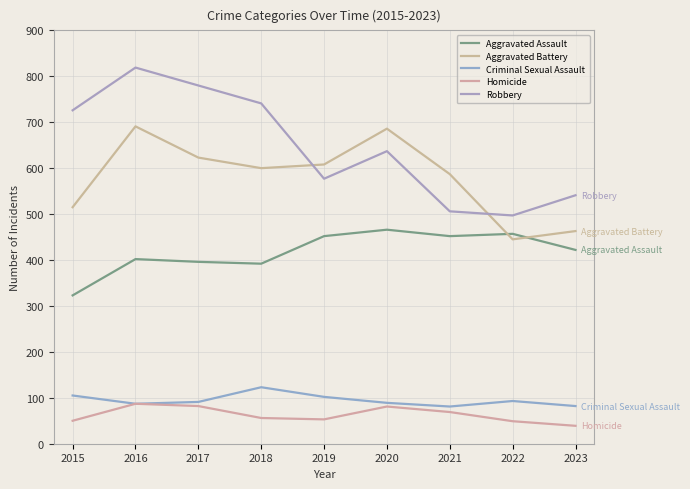

What is the difference between the highest and lowest values at 2019?

555